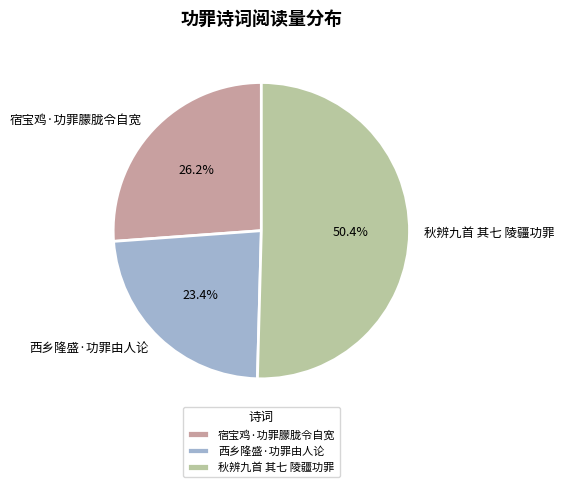

How much of the chart is everything except 秋辨九首 其七 陵疆功罪?

49.6%